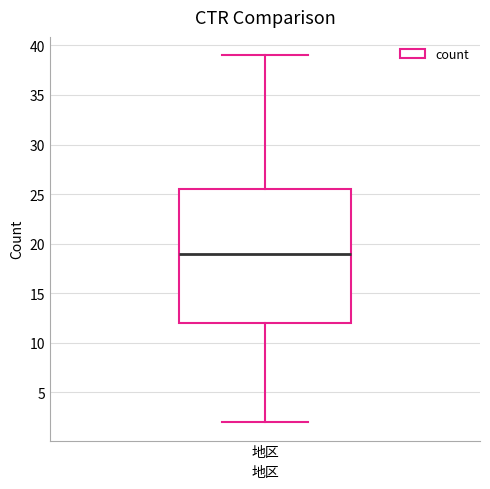

Where does the median line of the box for 地区 sit on the y-axis? The values are not printed on the chart, so give them approximately, as read against the axis.

19.0